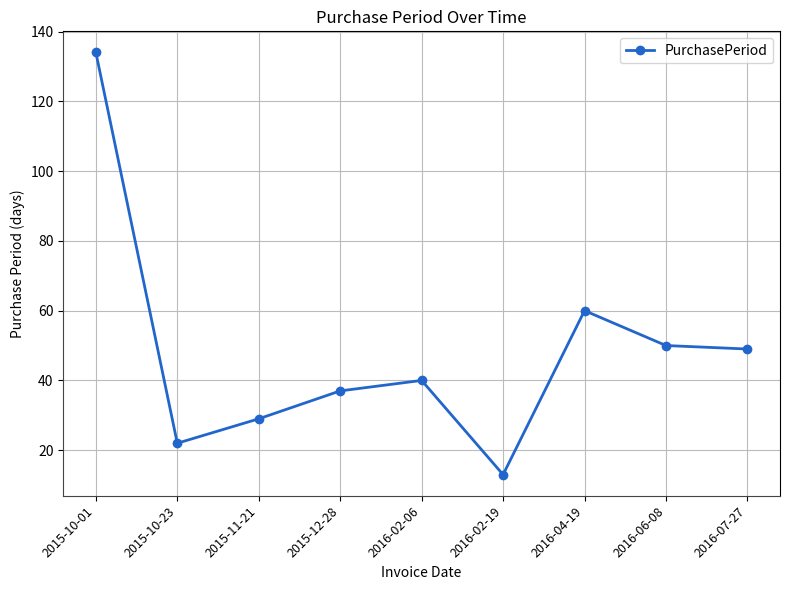

What is the sum of the values at 2015-10-01 and 2015-11-21?

163